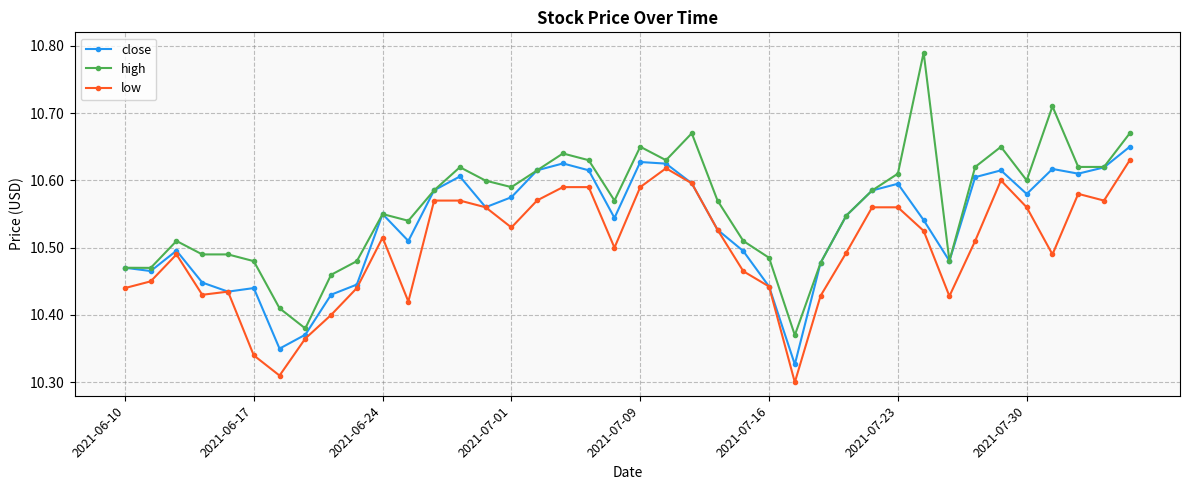

True or false: low has more than 1 interior local peaks.

True